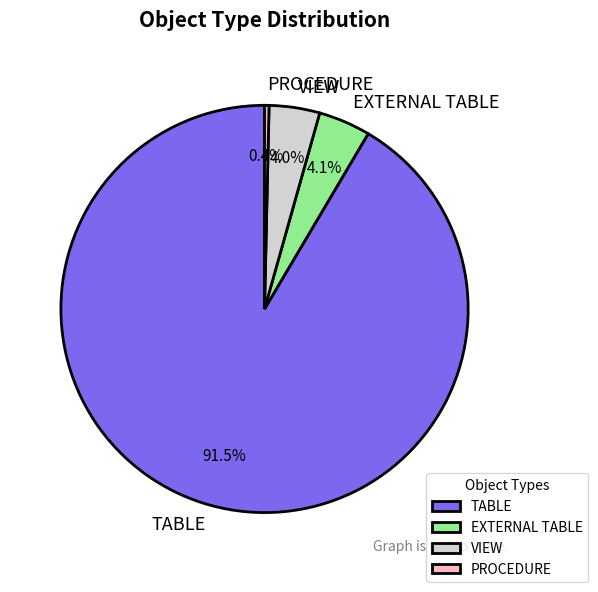

What percentage do PROCEDURE and VIEW together represent?

4.4%